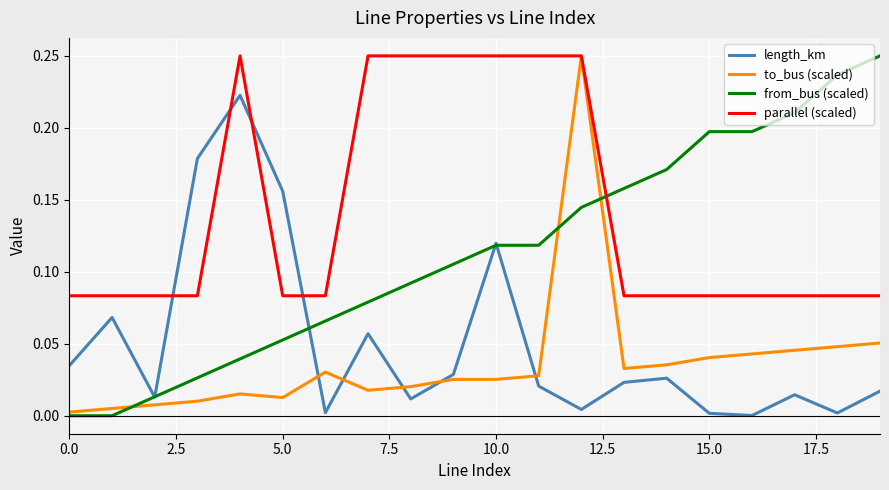

Which series has the largest total across all categories?

parallel (scaled)